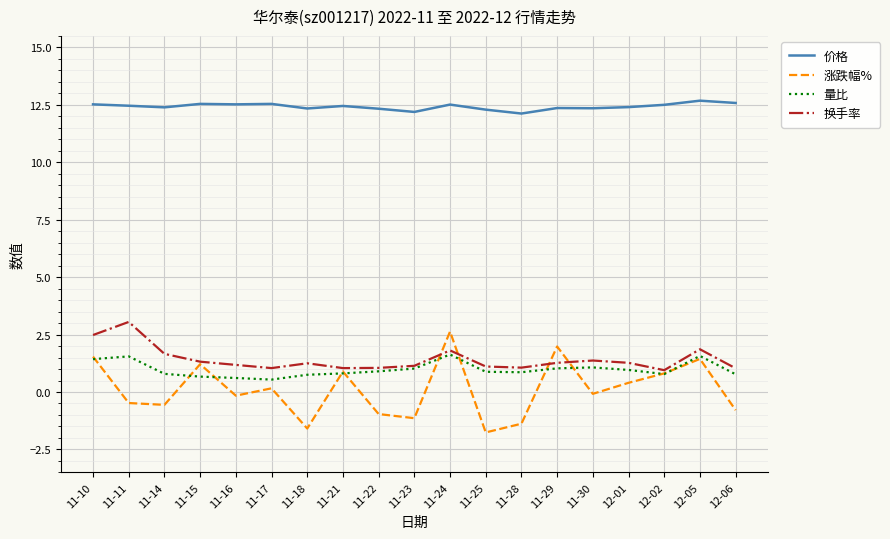

True or false: 量比 has more than 2 points higher than both neighbors.

True